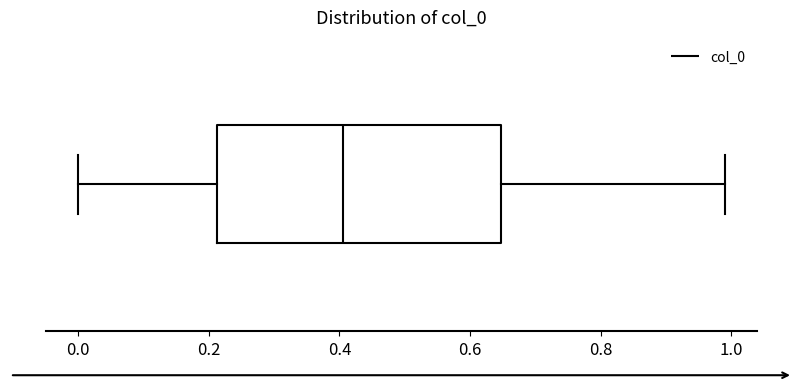

Transcribe this box plot: give where the median line is, the range the box spans, and where the two whiskers end, as read against the x-axis. The values are not printed on the chart, so give them approximately, as read against the axis.

median 0.40, box 0.22 to 0.64, whiskers 0.00 to 1.00